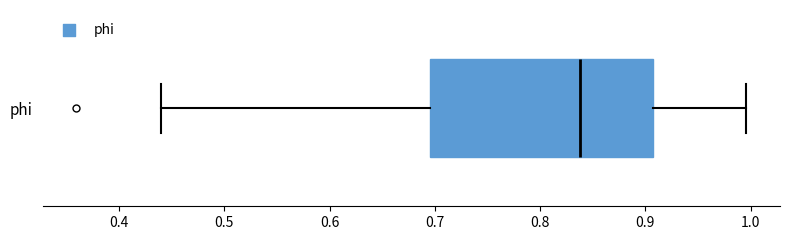

Read this box plot against the x-axis: the position of the median line, the range covered by the box, and the ends of both whiskers. The values are not printed on the chart, so give them approximately, as read against the axis.

median 0.84, box 0.70 to 0.91, whiskers 0.44 to 1.00